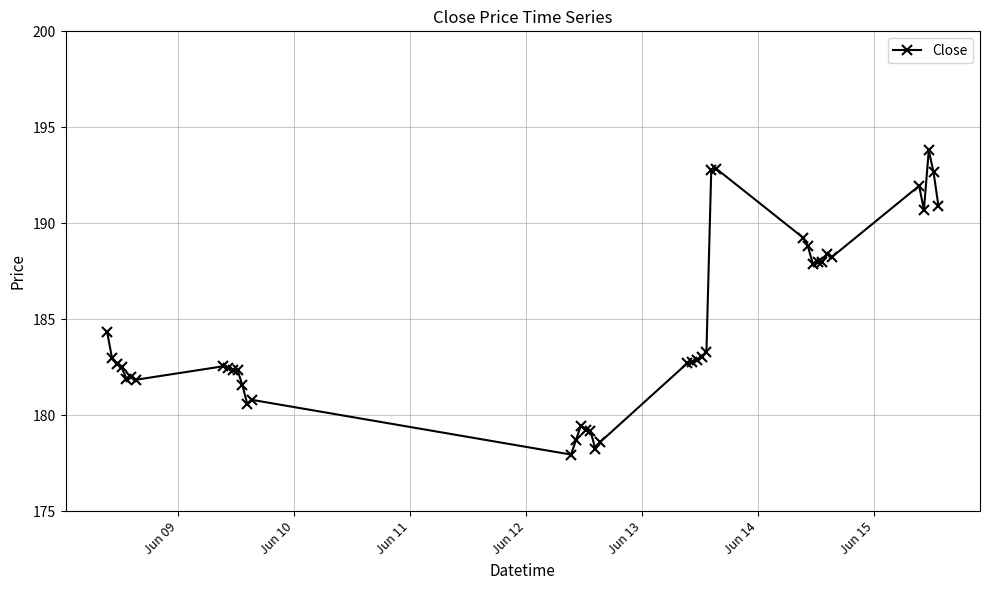

True or false: there are more than 1 points higher than both neighbors.

True